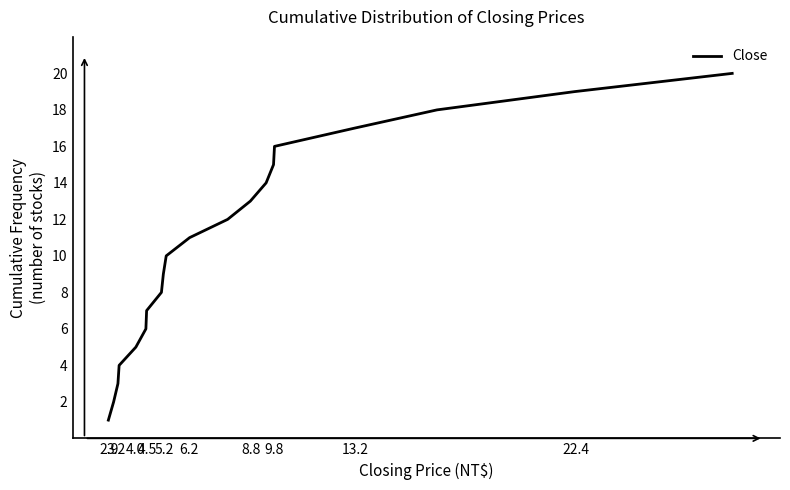

What is the maximum value shown in the chart?

20